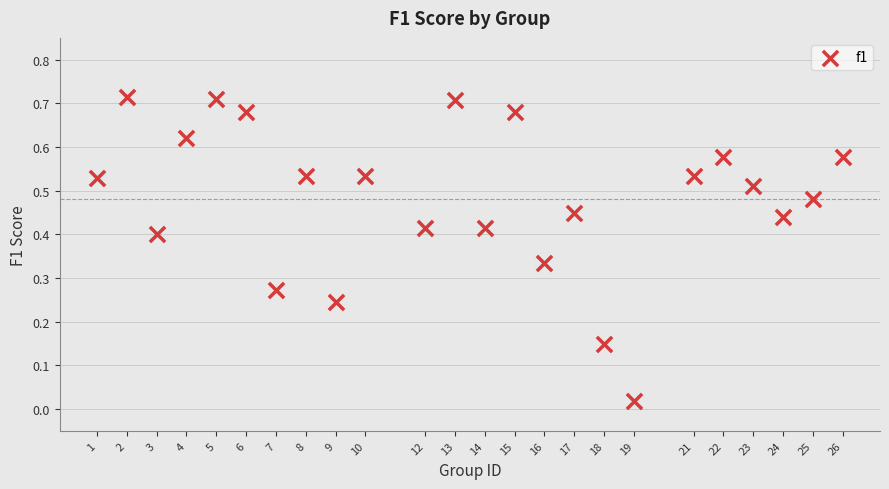

What is the range of X values (max minus min)?

25.0